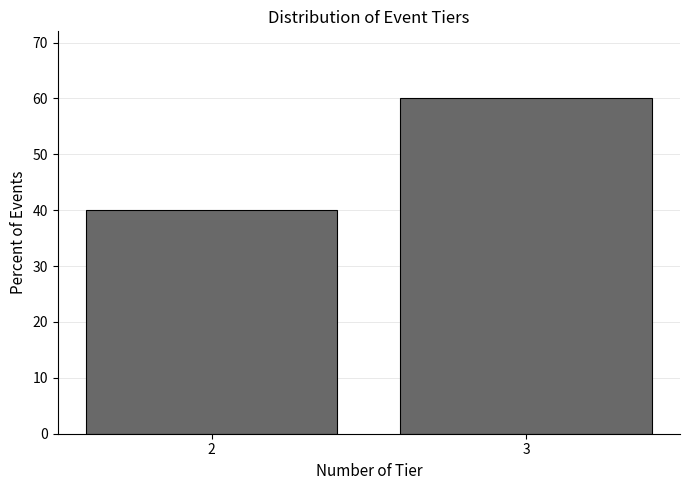

Reading right to left, extract all data points from this chart.

3=60	2=40